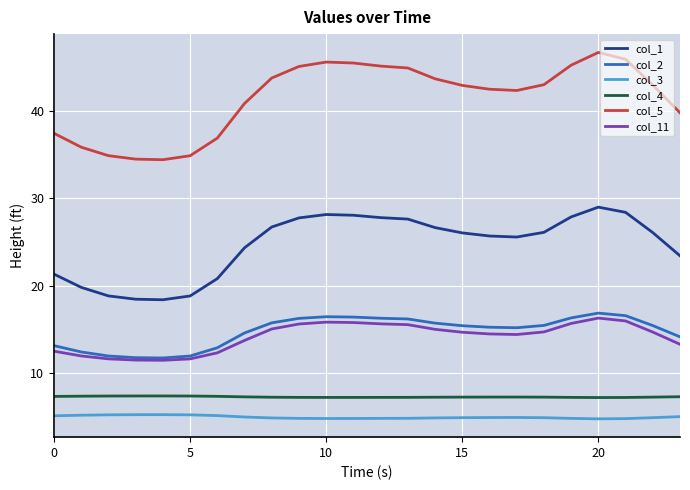

Which series has the largest range (max minus min)?

col_5